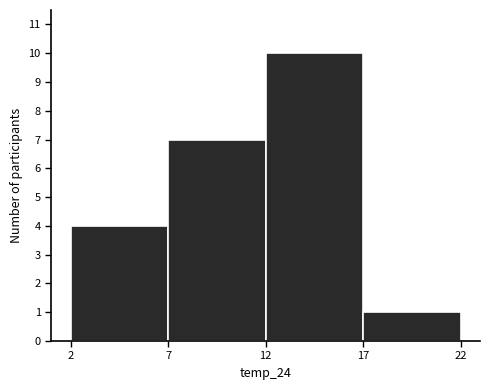

Reading left to right, transcribe this chart: for each bar, give the range it covers on the x-axis and its height. The values are not printed on the chart, so give them approximately, as read against the axis.

2 to 7: 4
7 to 12: 7
12 to 17: 10
17 to 22: 1